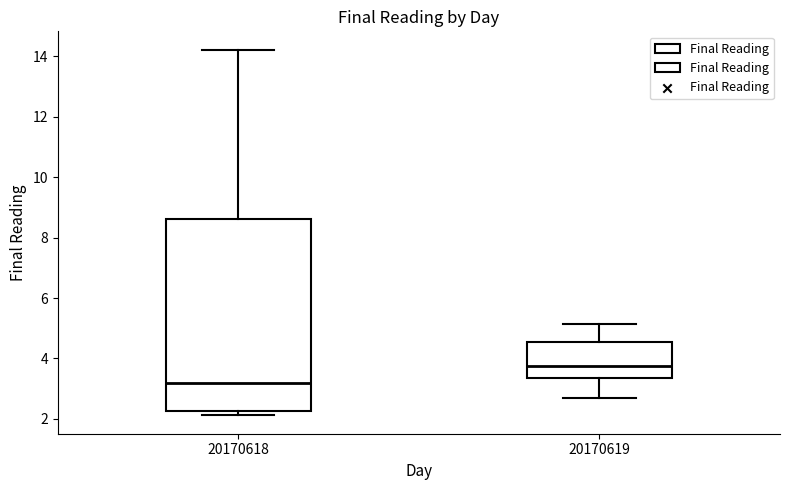

Reading left to right, read every box against the y-axis: the position of its median line, the range the box covers, and the ends of its whiskers. The values are not printed on the chart, so give them approximately, as read against the axis.

20170618: median 3.2, box 2.2 to 8.6, whiskers 2.2 (just below the box's lower edge) to 14.2
20170619: median 3.8, box 3.4 to 4.6, whiskers 2.6 to 5.2